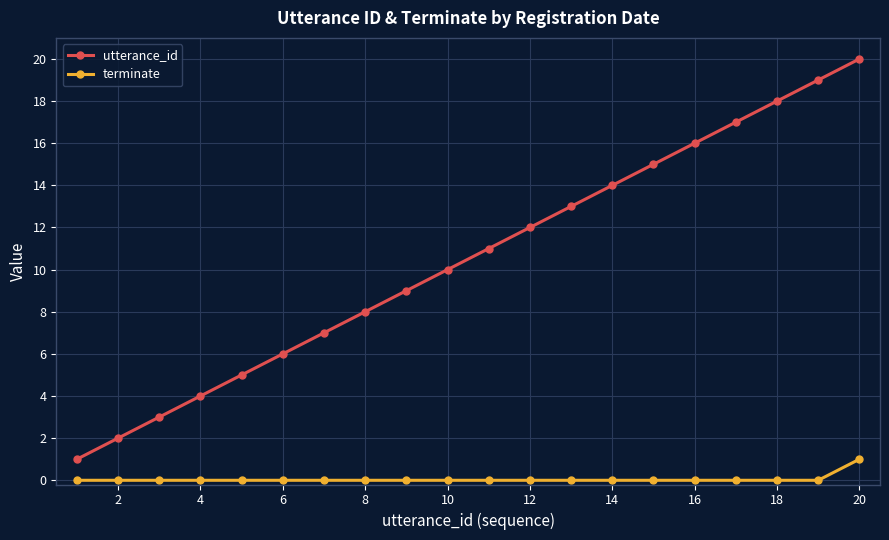

Is this an area chart (filled region under the line)?

No